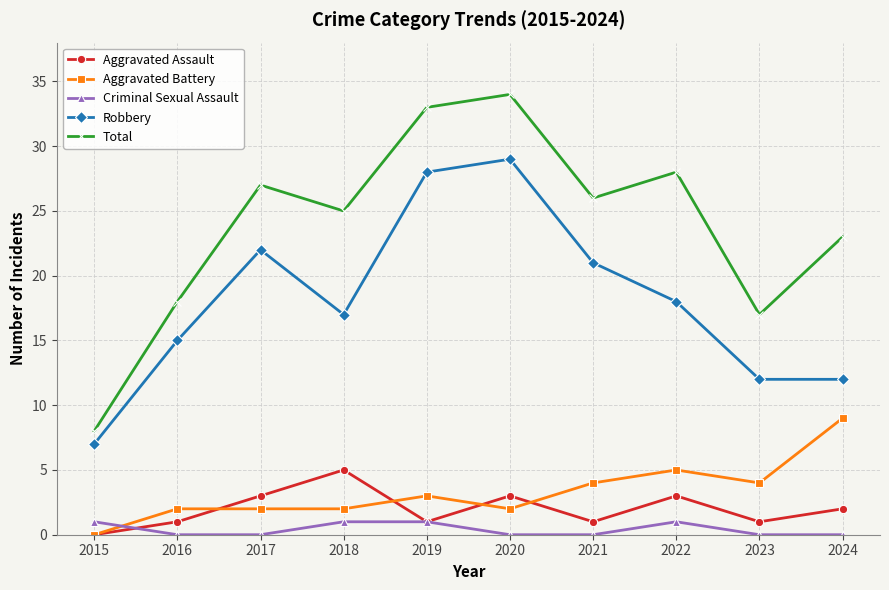

True or false: Total and Aggravated Assault cross at least once.

False